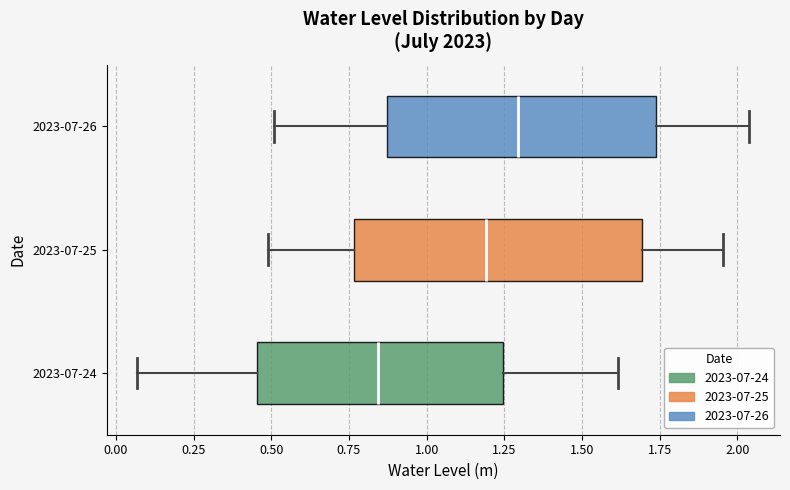

Which box is the widest, from its left edge to its right edge?

2023-07-25